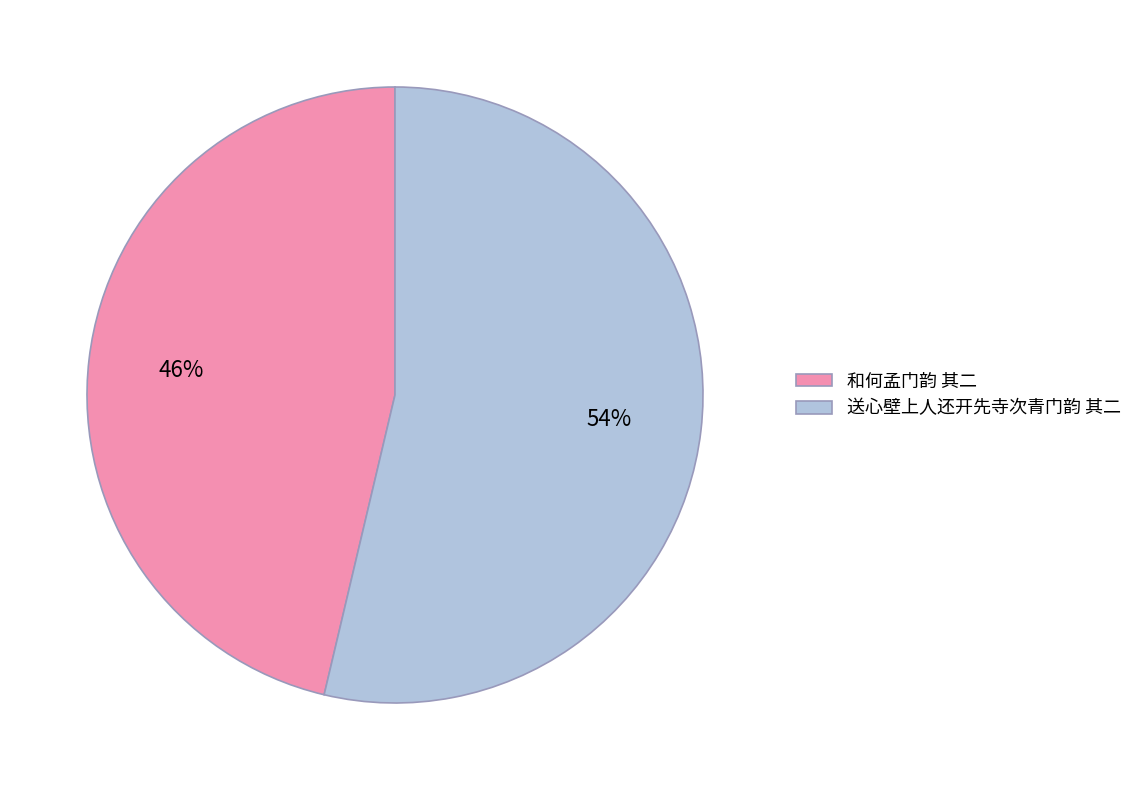

What is the largest slice in the pie chart?

送心壁上人还开先寺次青门韵 其二